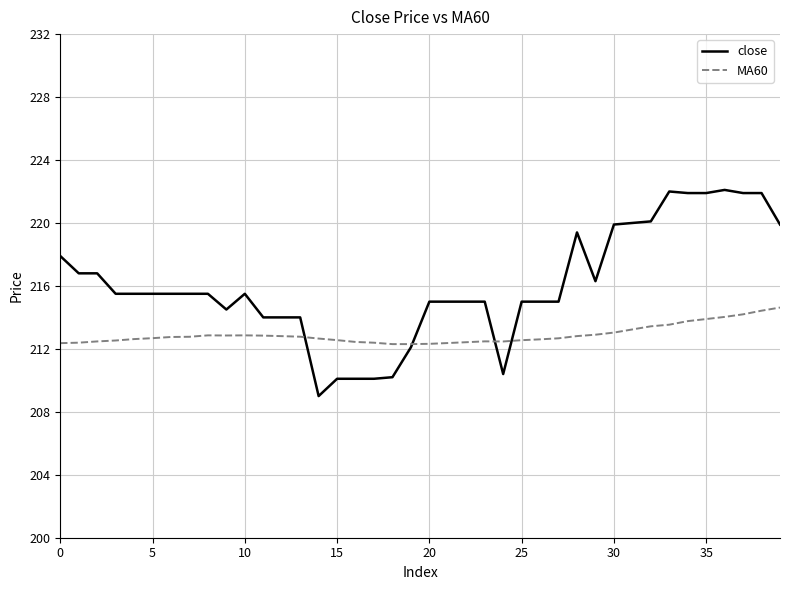

Which series has the largest total across all categories?

close